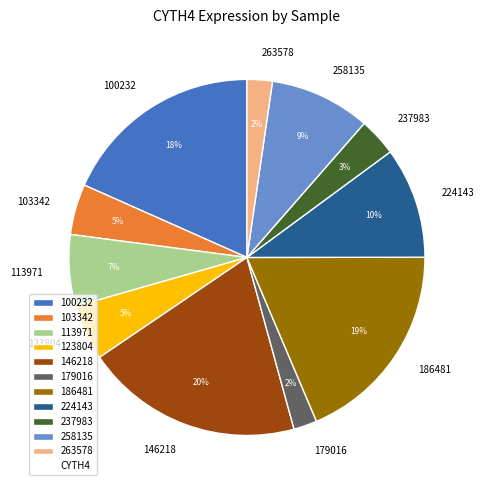

Between 179016 and 237983, which is larger?

237983